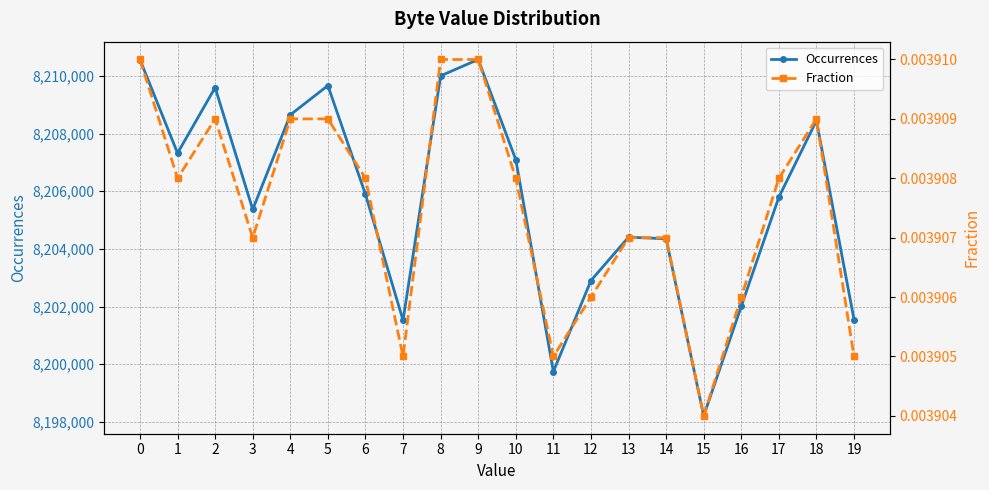

Which series has the largest range (max minus min)?

Occurrences